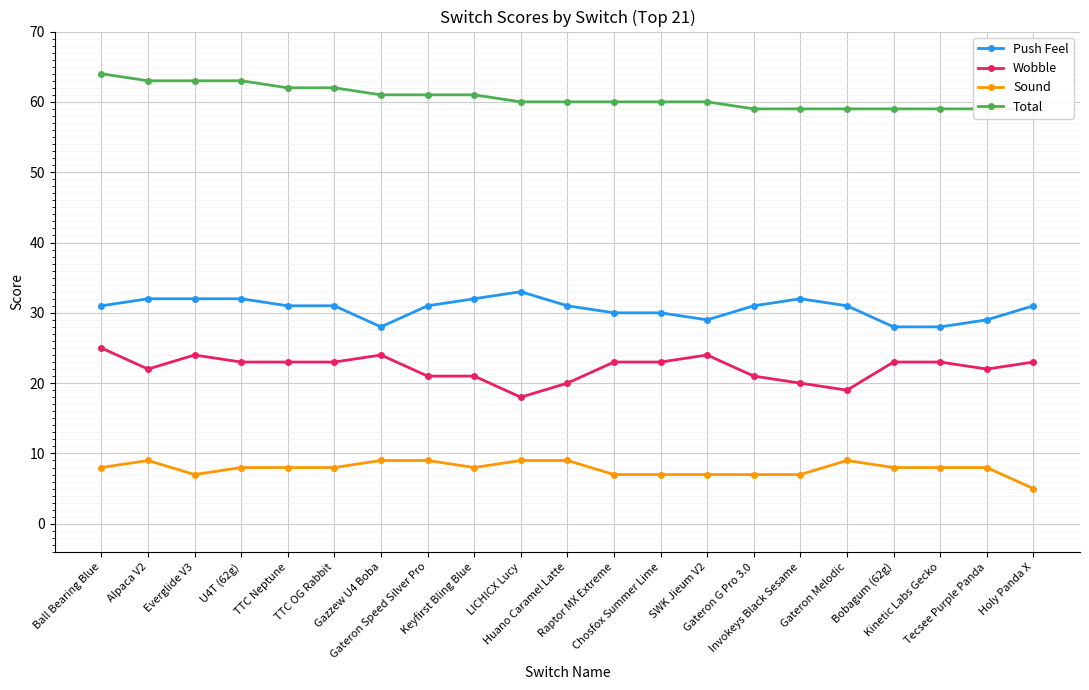

What are all the series names shown in the legend?

Push Feel, Wobble, Sound, Total